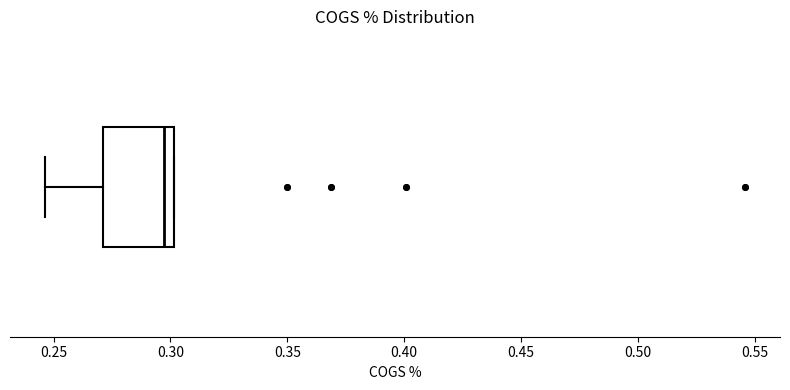

Where is the right edge of the box on the x-axis? The values are not printed on the chart, so give them approximately, as read against the axis.

0.300